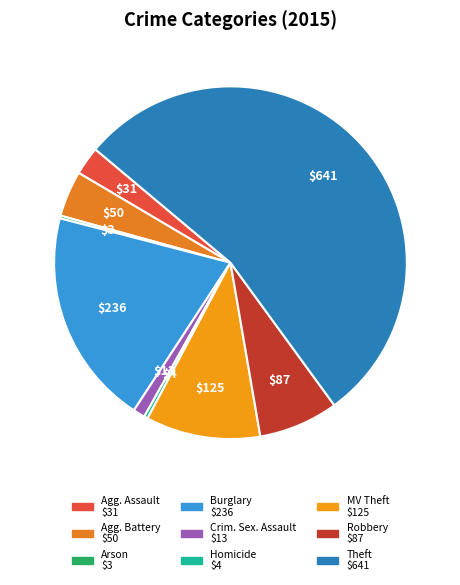

Count the number of slices in the pie.

9